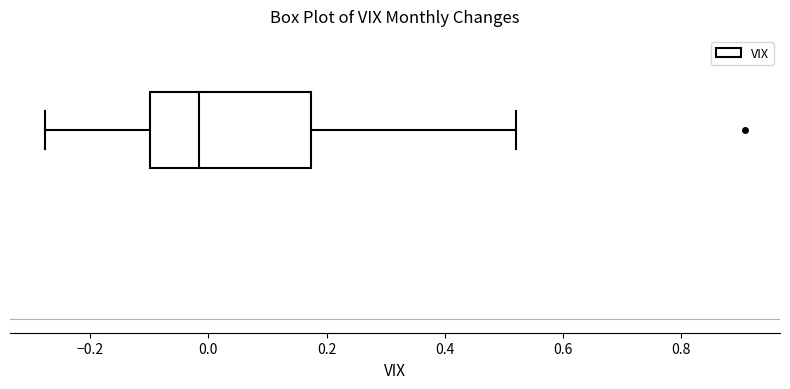

Transcribe this box plot: give where the median line is, the range the box spans, and where the two whiskers end, as read against the x-axis. The values are not printed on the chart, so give them approximately, as read against the axis.

median -0.02, box -0.10 to 0.18, whiskers -0.28 to 0.52